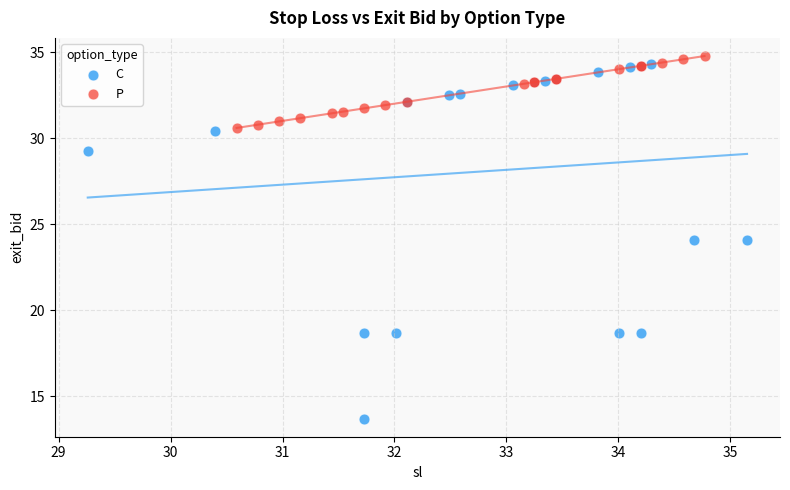

Which series contains the highest Y value?

P